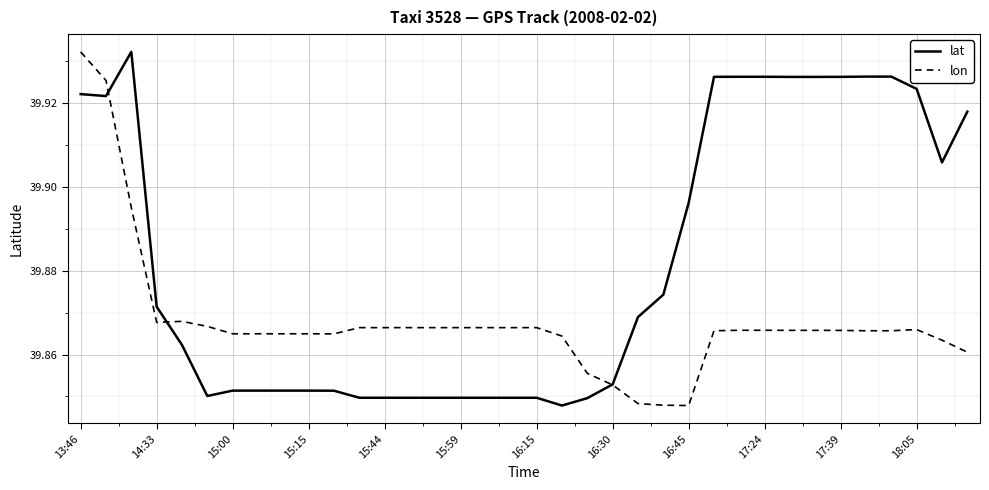

Rank the series by their average value, from lowest to highest.

lon, lat